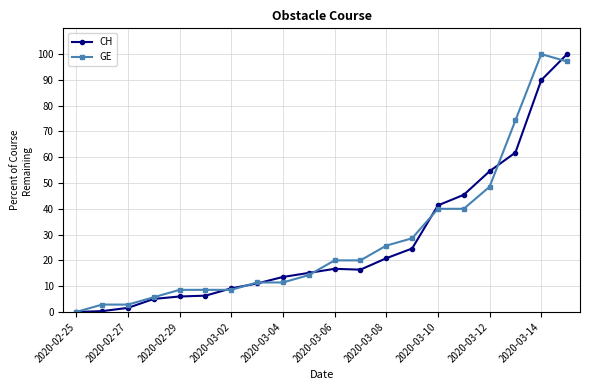

What is the greatest value displayed?

100.0